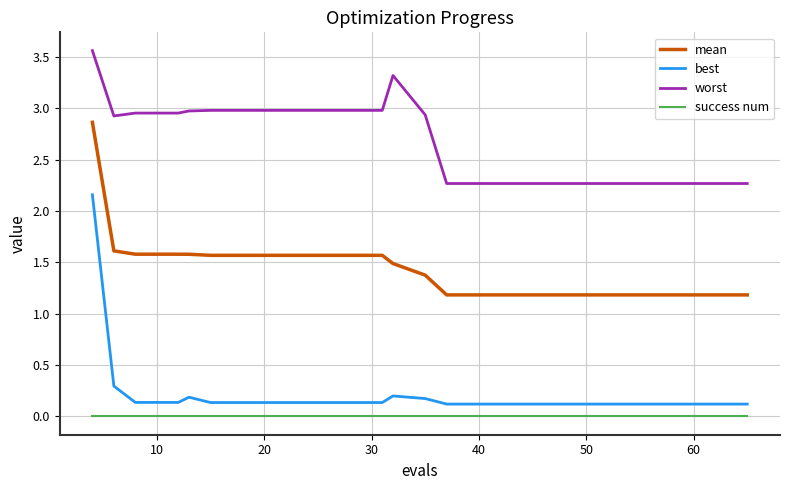

Which series has the largest range (max minus min)?

best